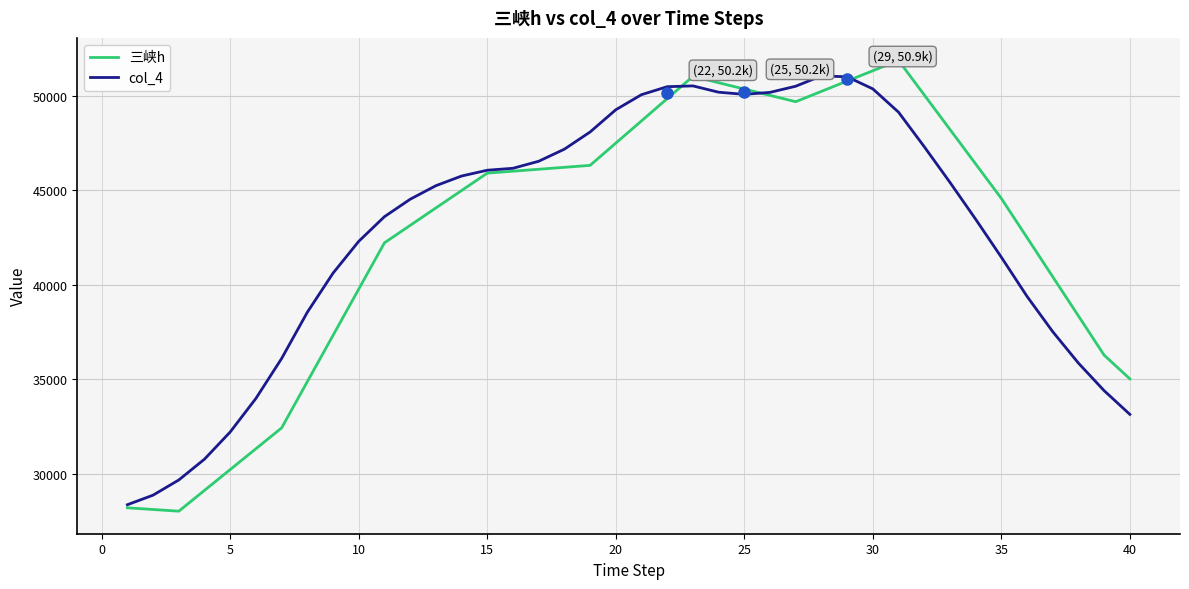

What is the lowest value of the col_4 series?

28369.6